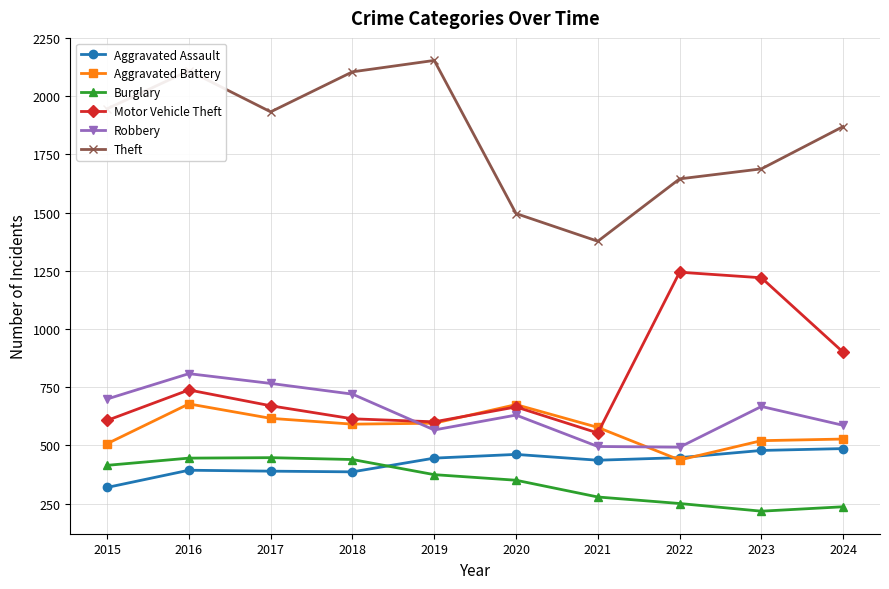

What is the total value across all series at 2018?

4855